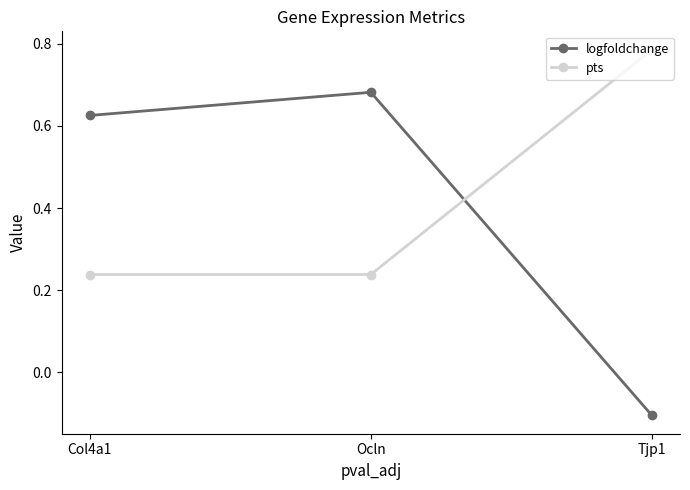

How many logfoldchange values are between 0 and 1?

2